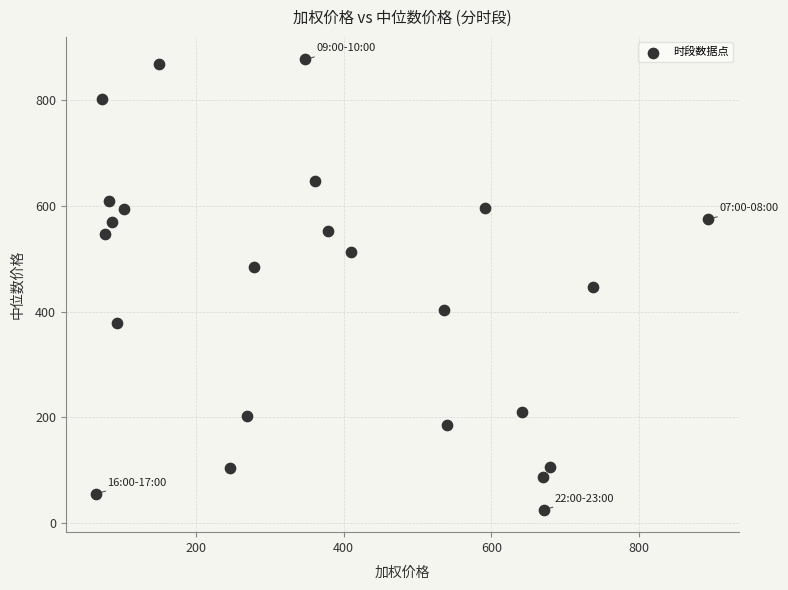

What is the range of X values (max minus min)?

828.6